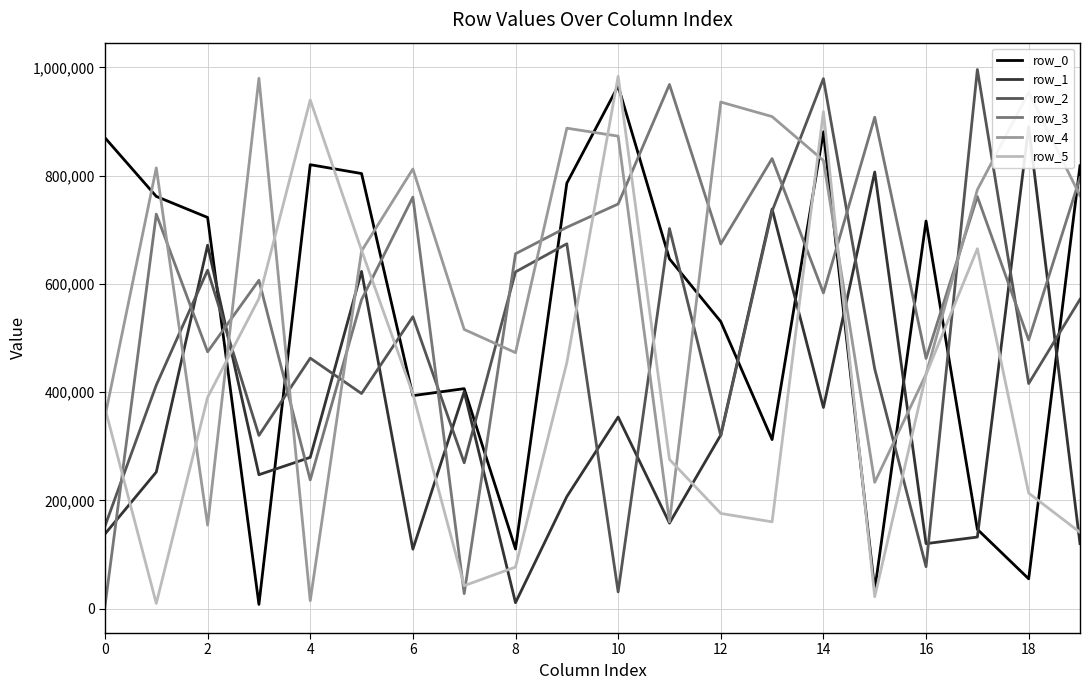

The value of row_4 at 10 is 872900. True or false?

True